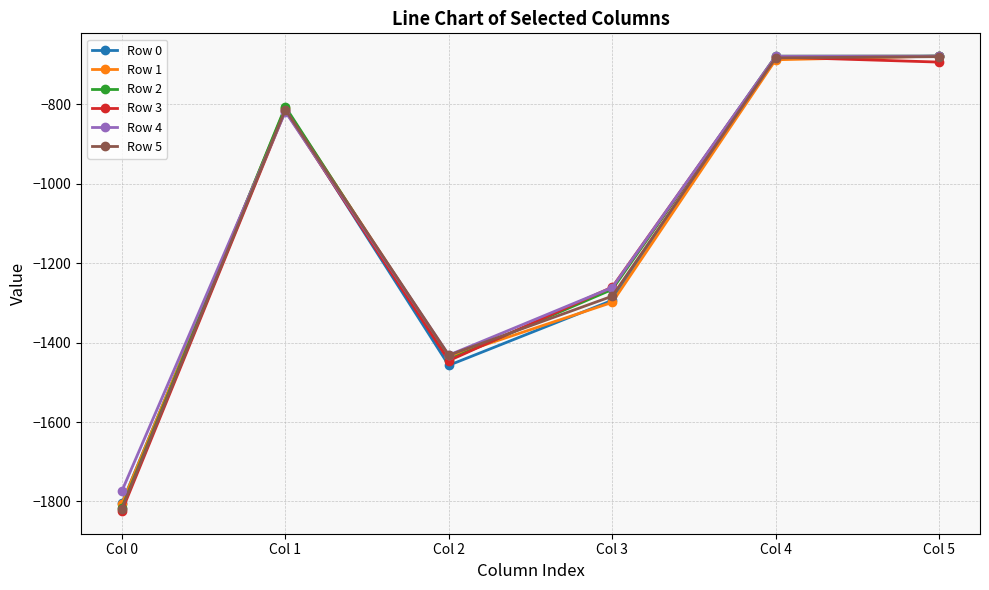

How many lines are shown in the chart?

6